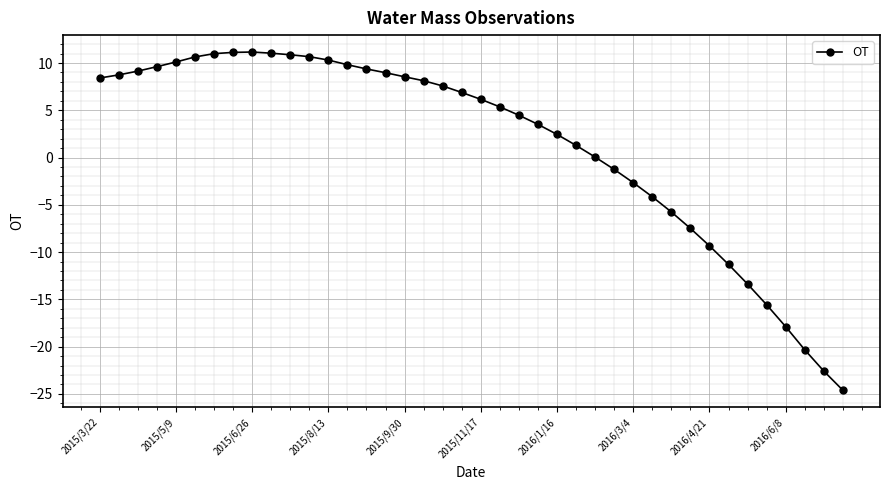

What is the smallest value displayed?

-24.6